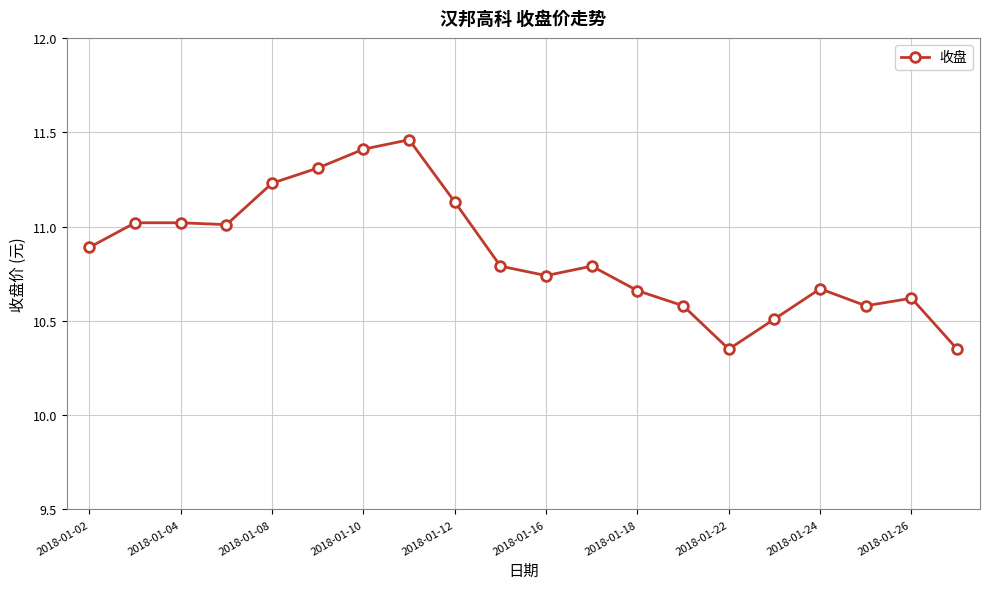

How many interior local valleys (lower than both neighbors) does the data have?

4